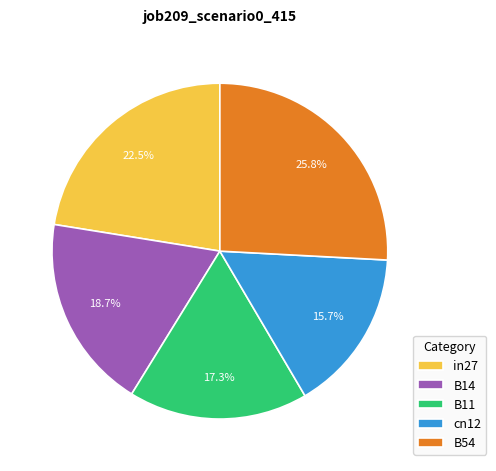

The B11 slice represents 17% of the pie. True or false?

True